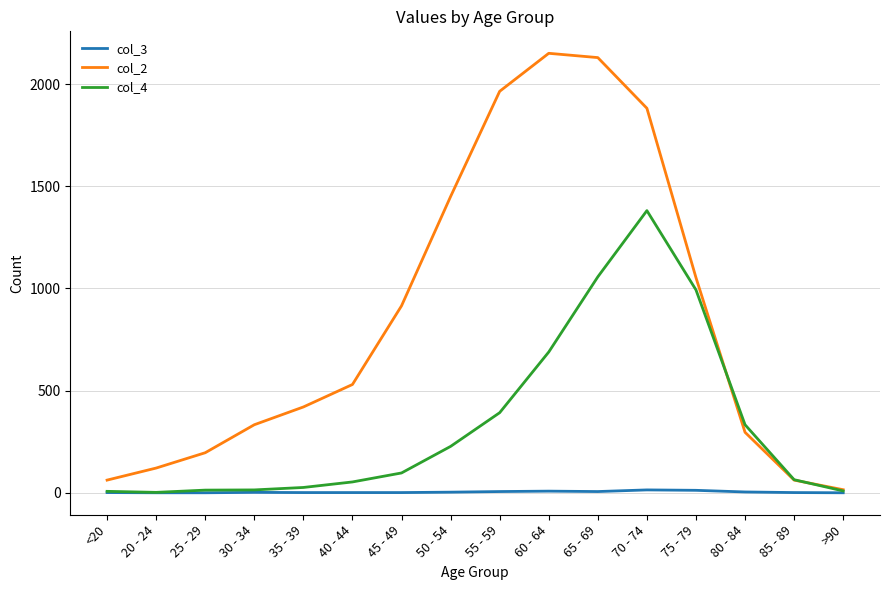

Which series has the largest range (max minus min)?

col_2